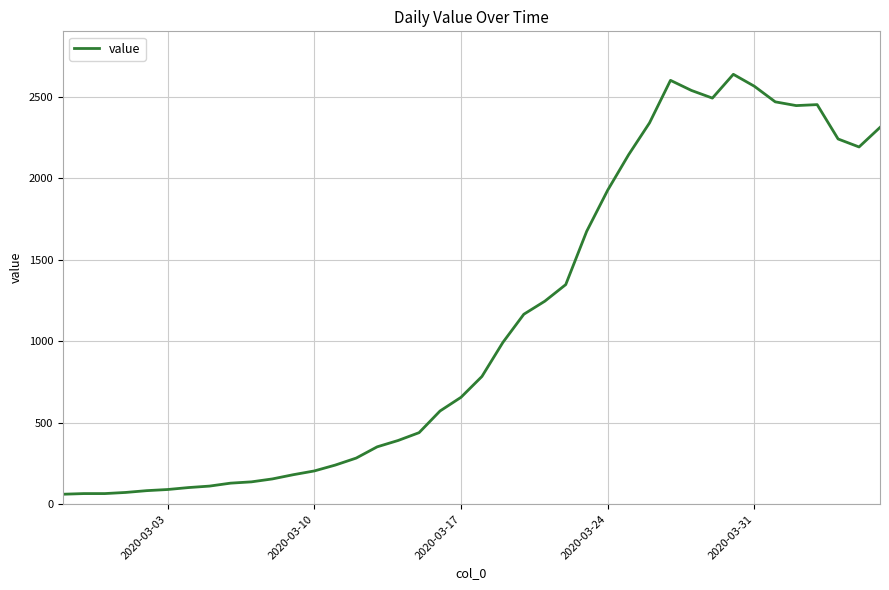

Is this an area chart (filled region under the line)?

No